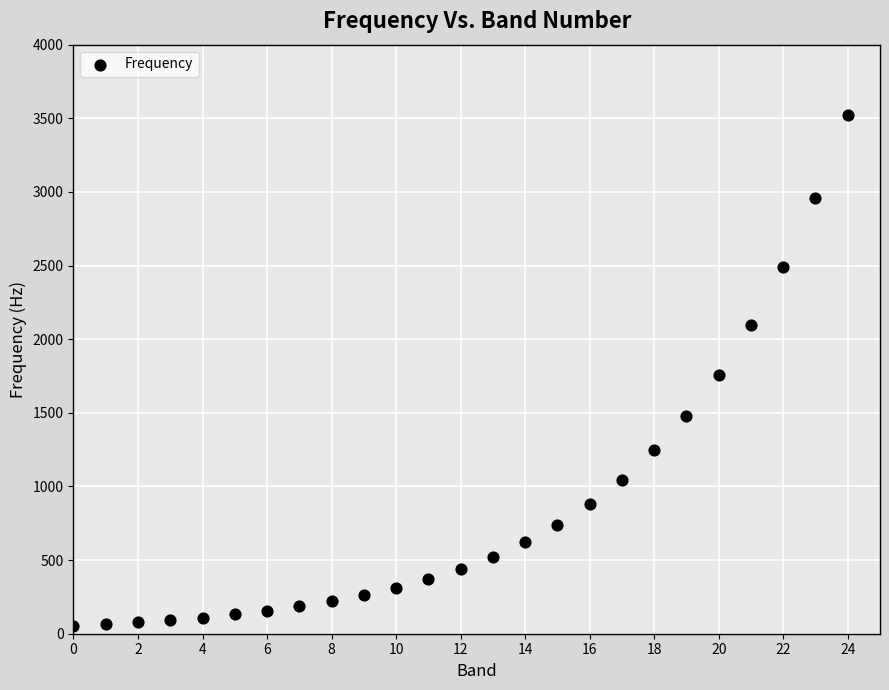

What is the range of Y values (max minus min)?

3465.0